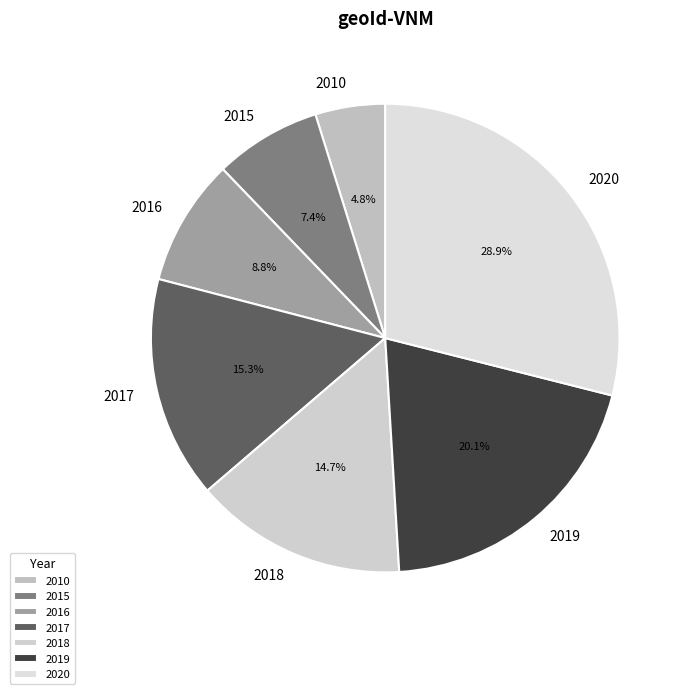

Does any single category account for the majority?

No